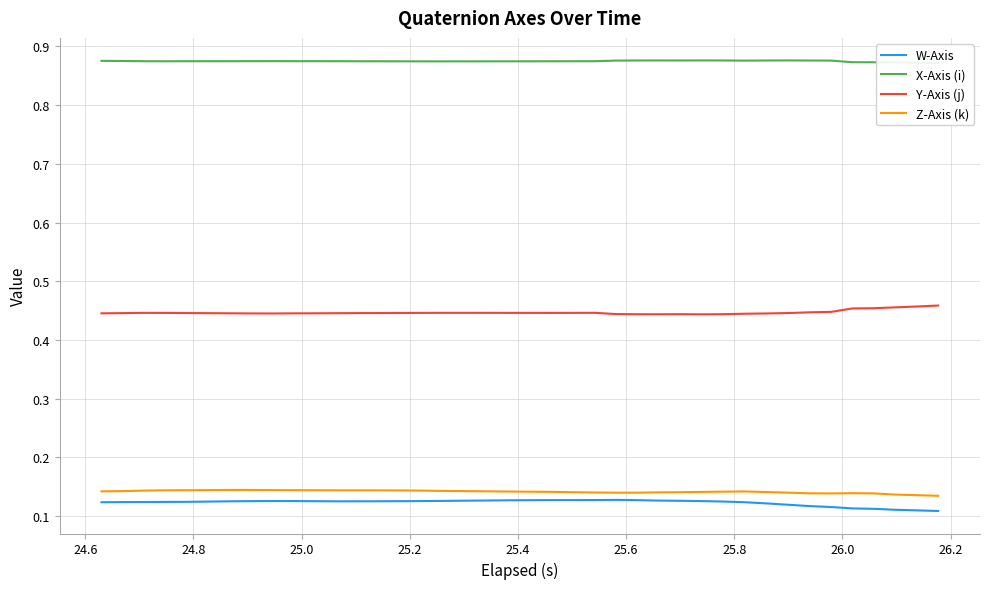

True or false: Z-Axis (k) and Y-Axis (j) cross at least once.

False